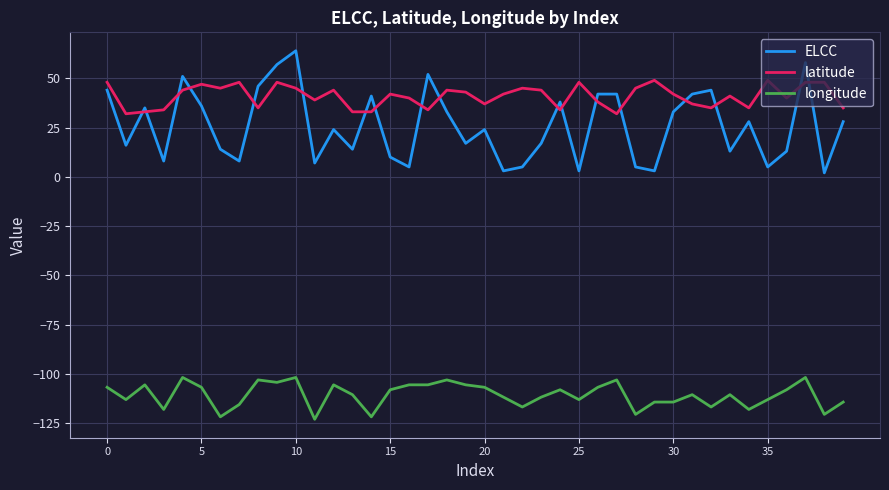

Which series has the largest total across all categories?

latitude